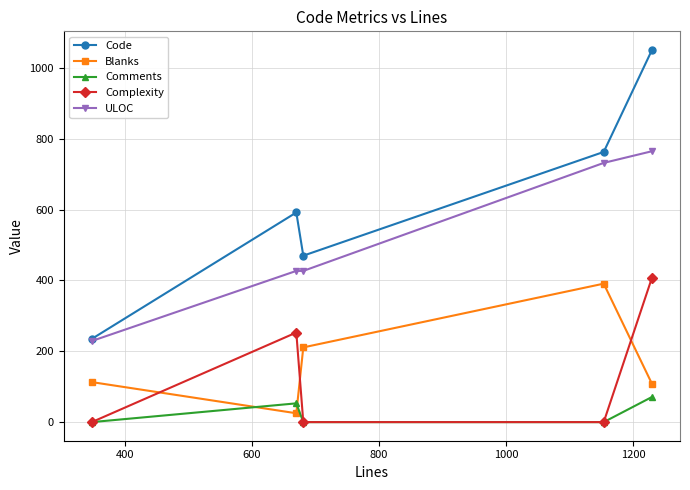

Which series has the widest spread of values?

Code